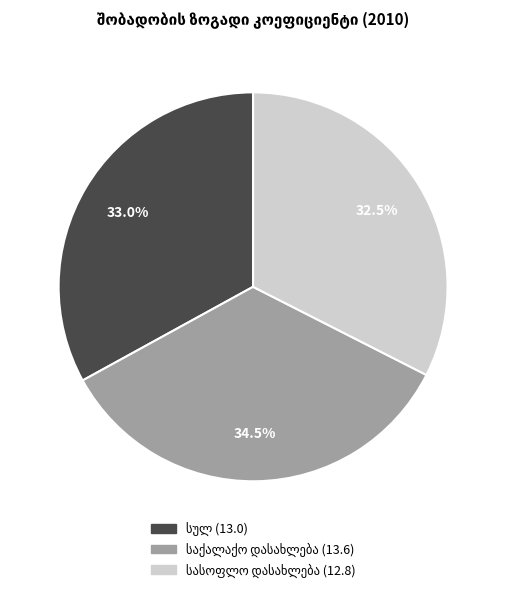

Does any single category account for the majority?

No